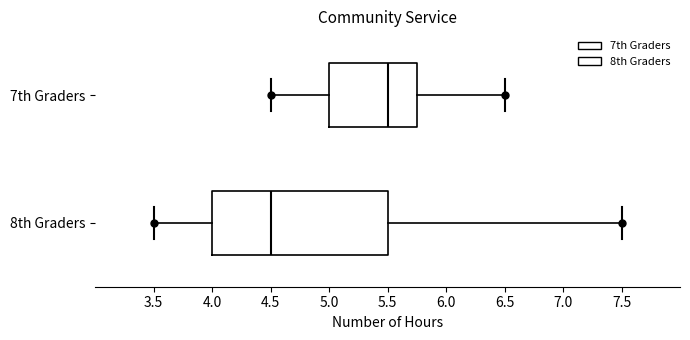

Which box has the furthest to the right median line?

7th Graders